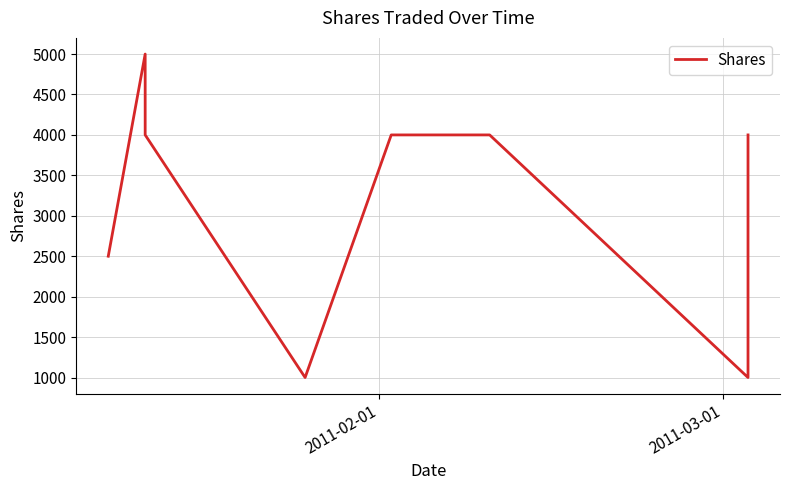

Is it true that the value at 2011-03-01 is 1666?

False